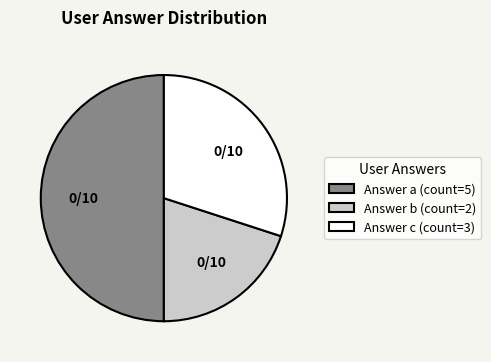

Does Answer b (count=2) account for over 50% of the chart?

No